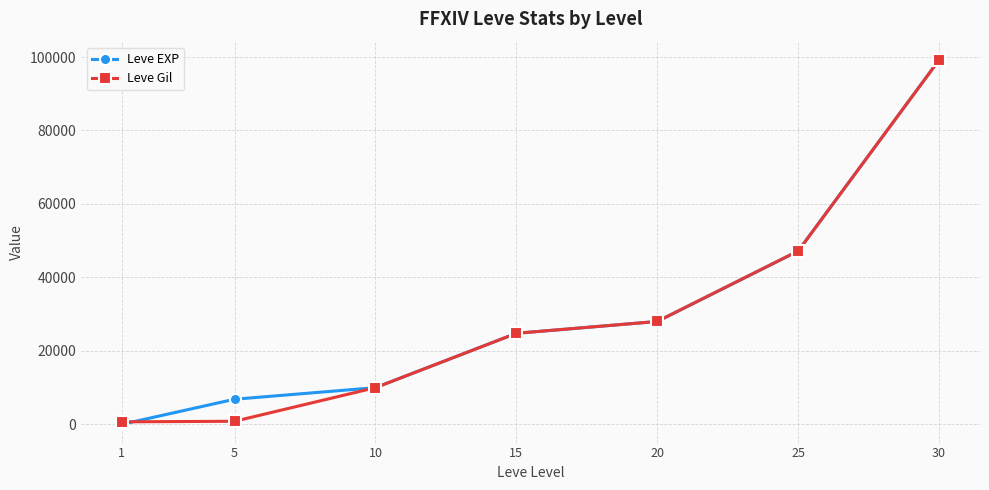

How many lines are shown in the chart?

2